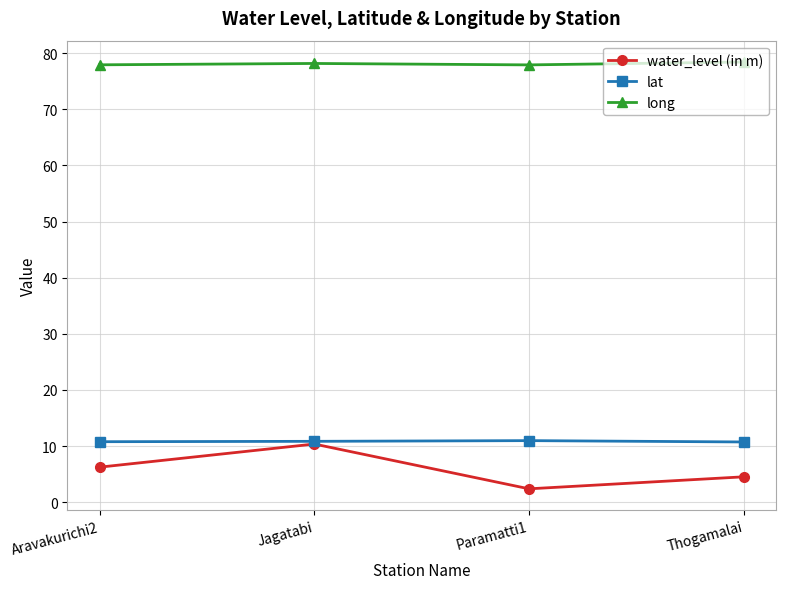

What is the value of the water_level (in m) point at the 1st from the left?

6.2